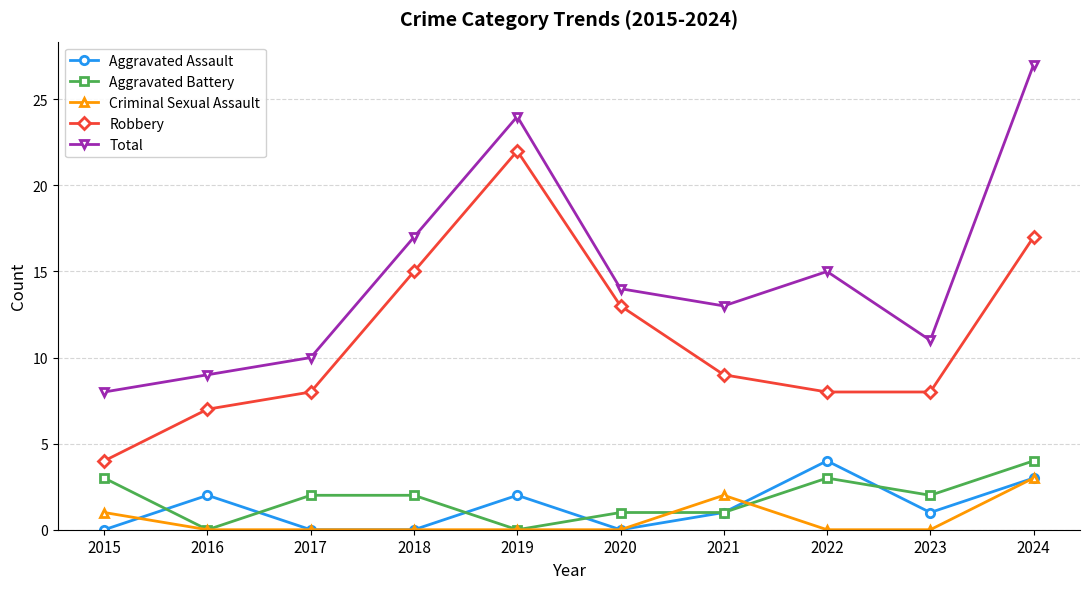

What is the sum of the Aggravated Battery values at 2019 and 2017?

2